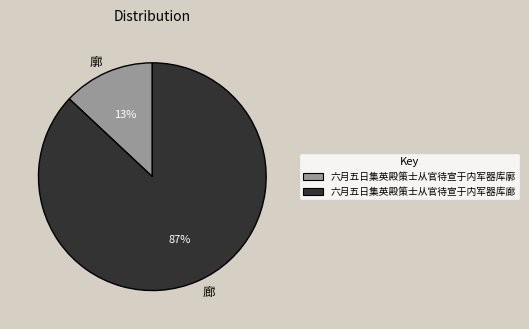

To the nearest percent, what is the average slice percentage?

50%